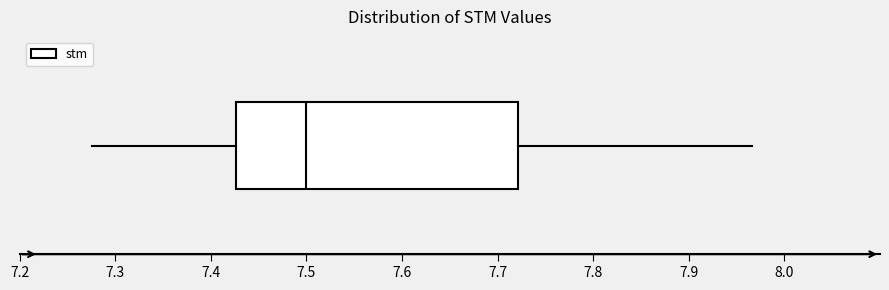

Read this box plot against the x-axis: the position of the median line, the range covered by the box, and the ends of both whiskers. The values are not printed on the chart, so give them approximately, as read against the axis.

median 7.50, box 7.43 to 7.72, whiskers 7.28 to 7.97